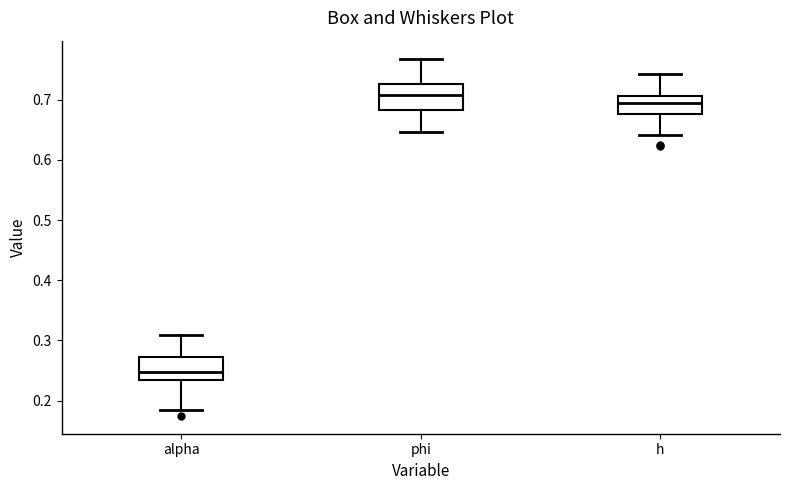

Reading left to right, read every box against the y-axis: the position of its median line, the range the box covers, and the ends of its whiskers. The values are not printed on the chart, so give them approximately, as read against the axis.

alpha: median 0.25, box 0.23 to 0.27, whiskers 0.18 to 0.31
phi: median 0.71, box 0.68 to 0.73, whiskers 0.65 to 0.77
h: median 0.69, box 0.68 to 0.71, whiskers 0.64 to 0.74